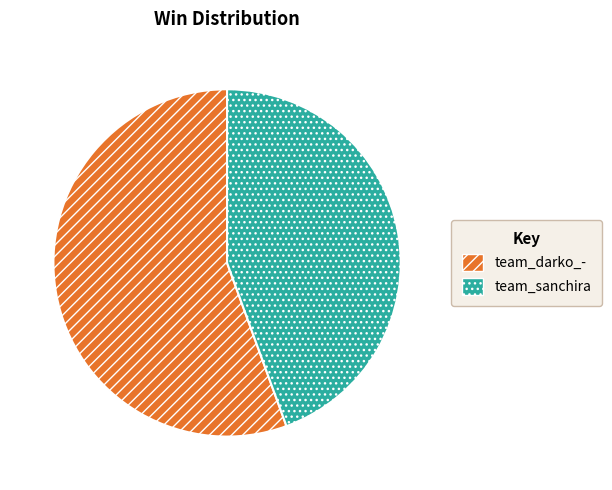

Does any single category account for the majority?

Yes